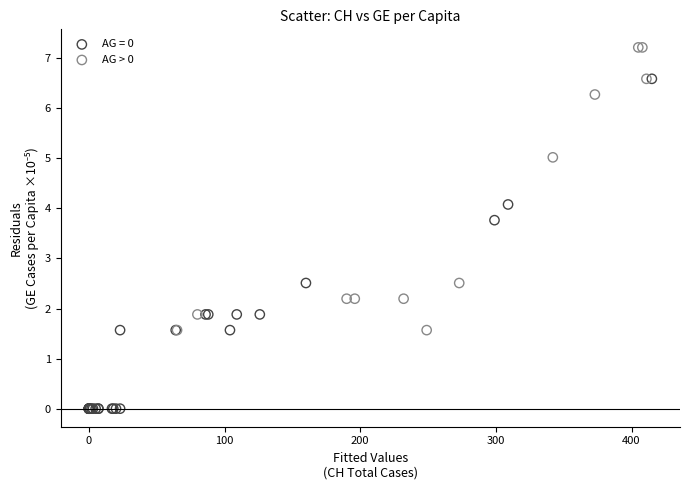

Which series reaches the minimum Y coordinate?

AG = 0